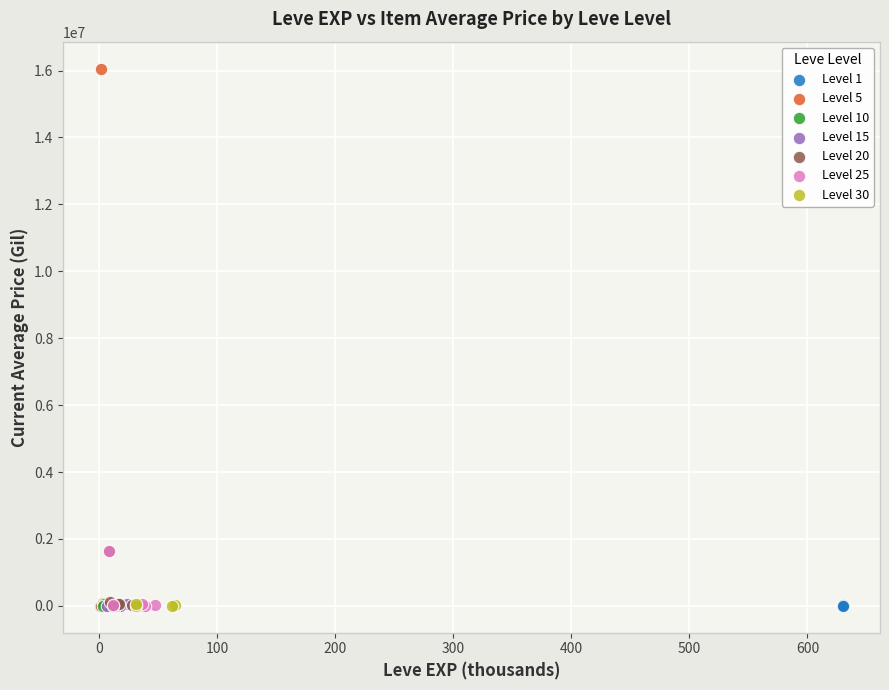

Which series reaches the maximum Y coordinate?

Level 5